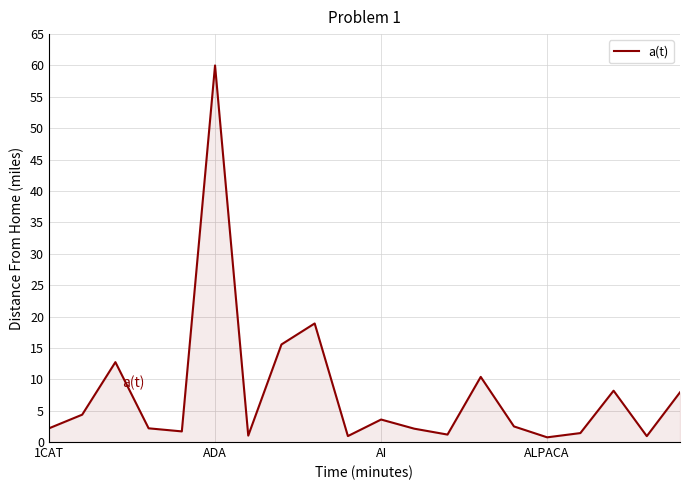

Does the chart display data point markers on the line(s)?

No